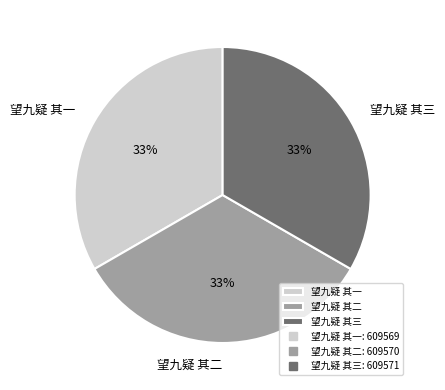

True or false: 望九疑 其一 accounts for 40% of the total.

False